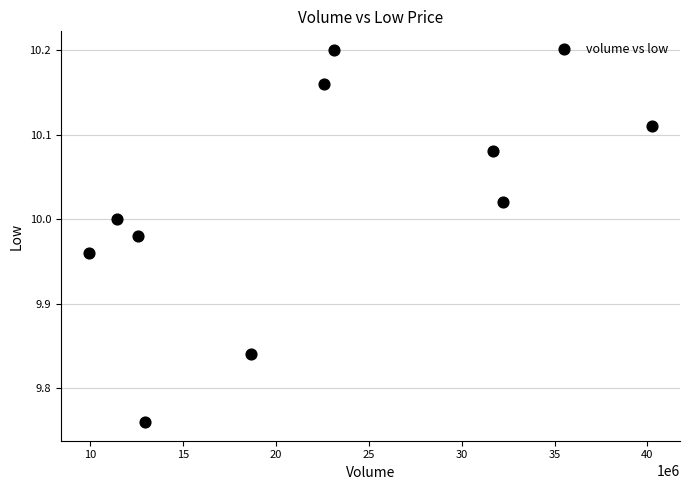

What is the average X value?

21539027.3